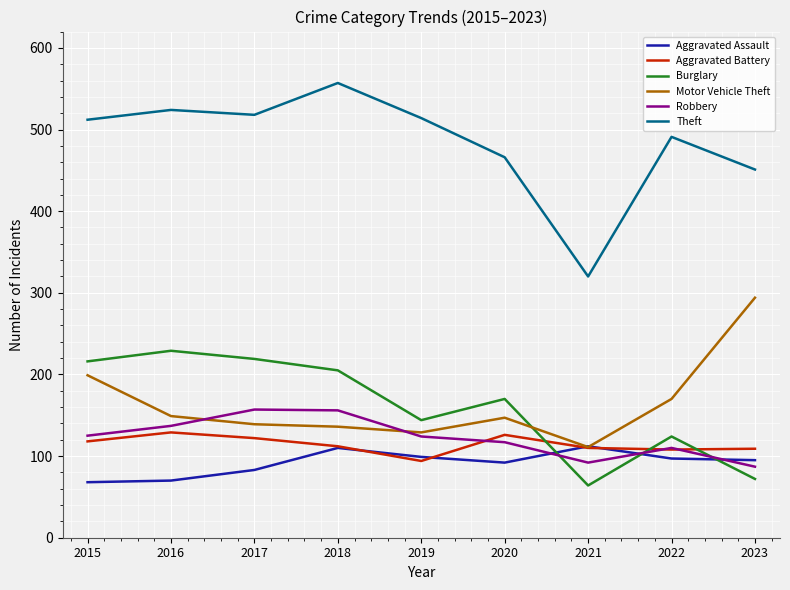

Where is the first local maximum for Theft?

2016